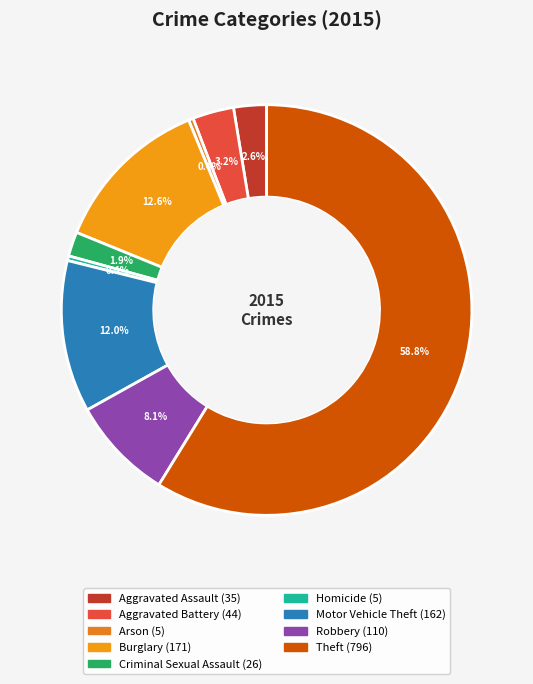

Which category has the biggest portion of the pie?

Theft